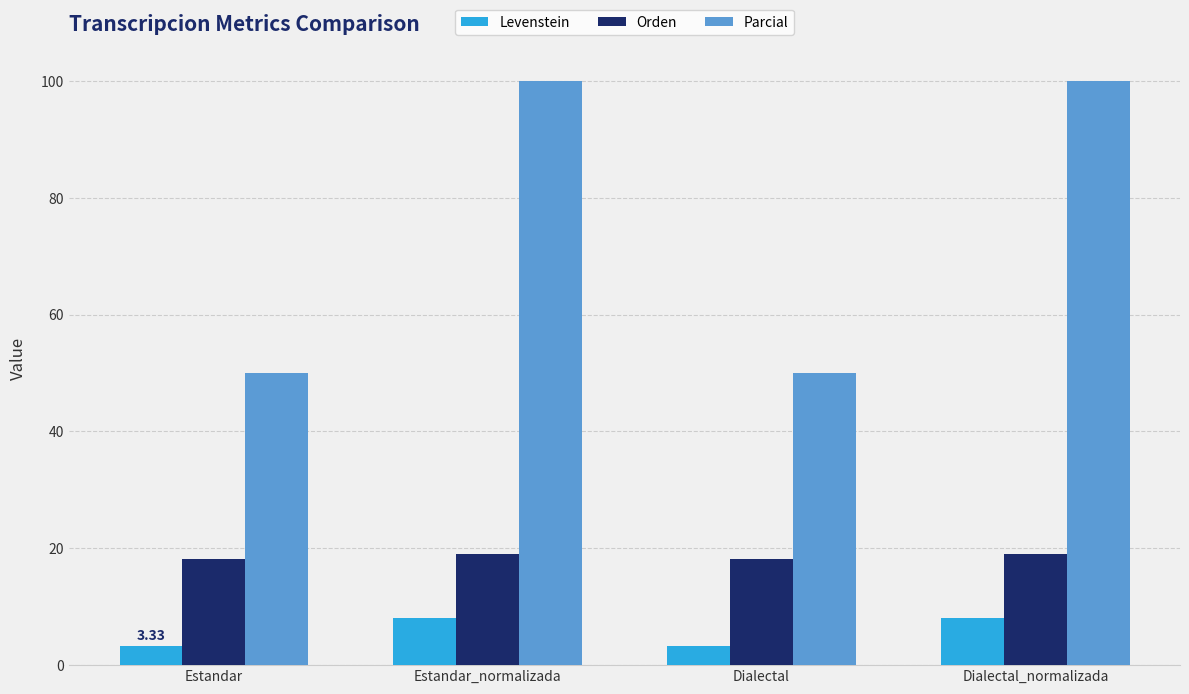

Rank the series by their maximum value, from lowest to highest.

Levenstein, Orden, Parcial